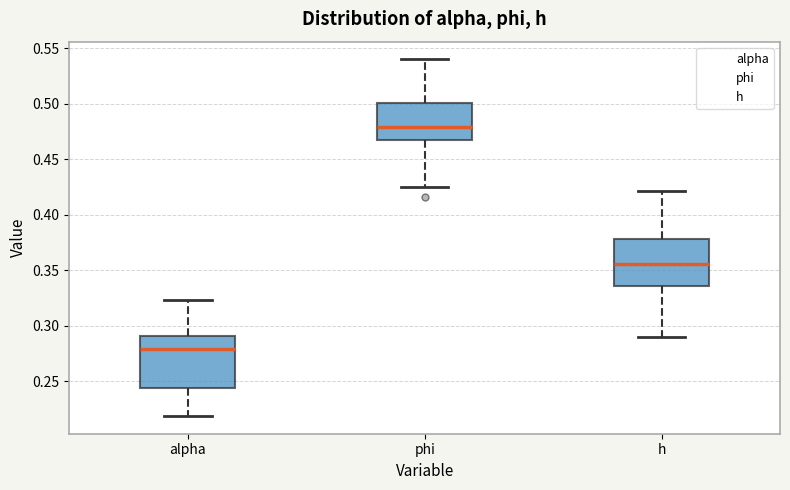

Where is the lower edge of the box for alpha on the y-axis? The values are not printed on the chart, so give them approximately, as read against the axis.

0.245